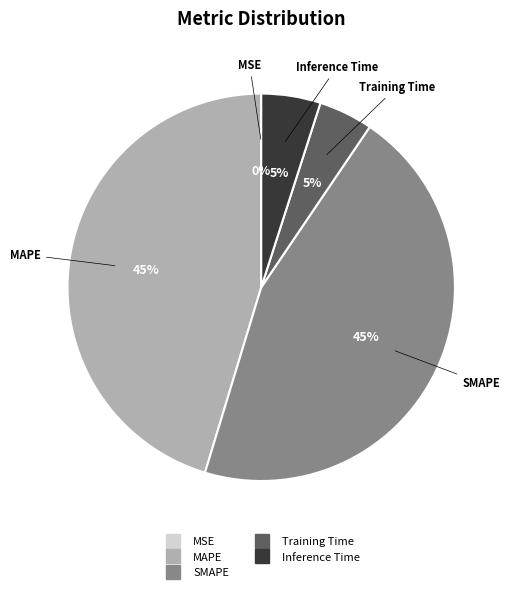

To the nearest percent, what is the difference between the MAPE and Inference Time slice percentages?

40%